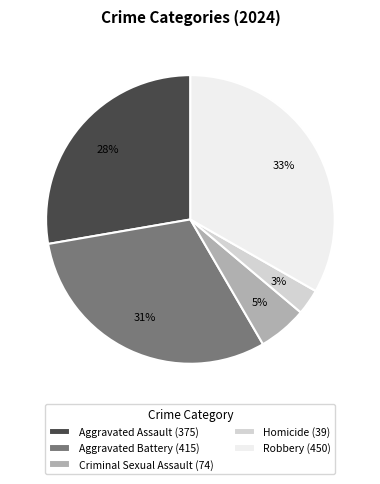

What percentage is the Aggravated Battery slice, to the nearest percent?

31%